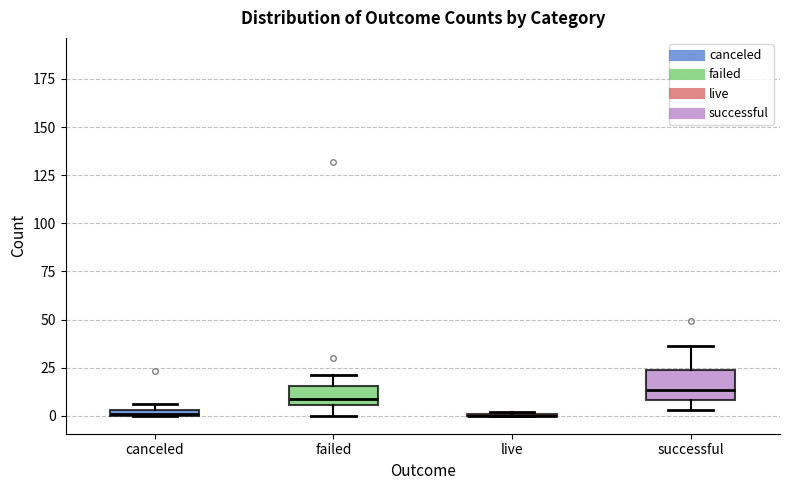

Where is the lower edge of the box for canceled on the y-axis? The values are not printed on the chart, so give them approximately, as read against the axis.

0